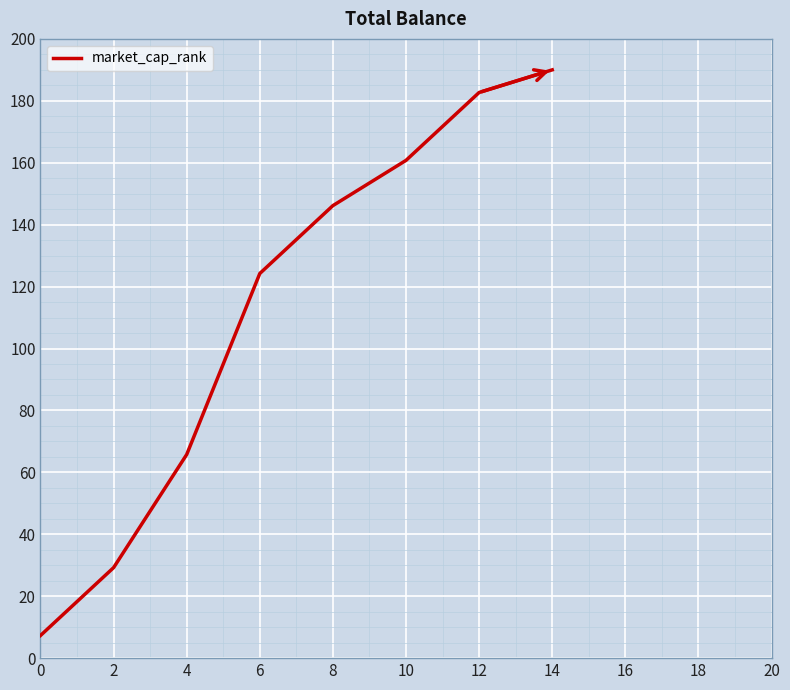

Reading left to right, what are all the values shown in this chart?

0=7.3	2=29.2	4=65.8	6=124.2	8=146.2	10=160.8	12=182.7	14=190.0